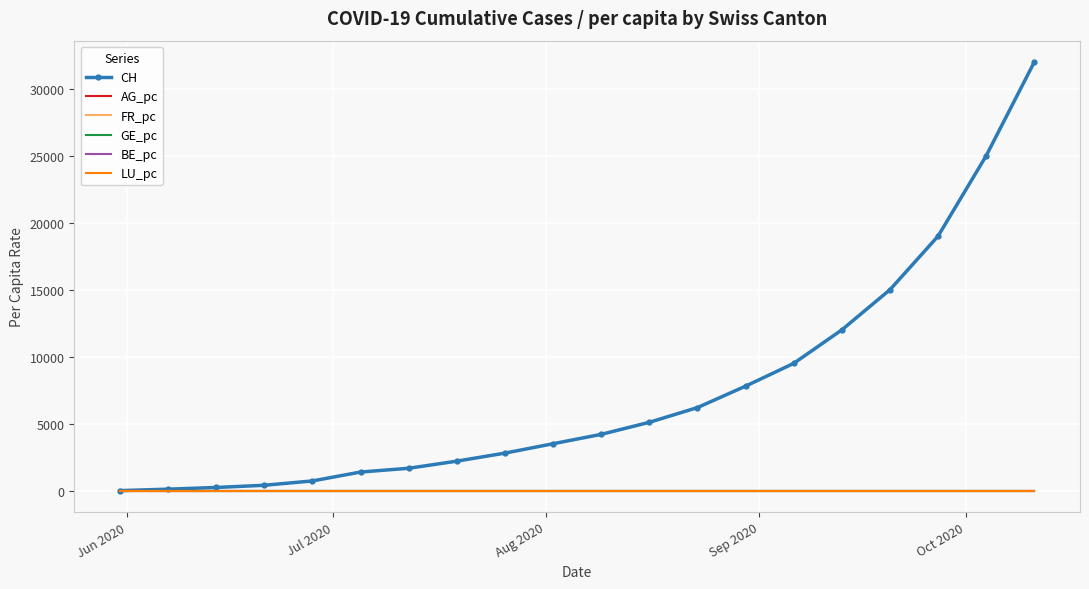

Which series has the widest spread of values?

CH